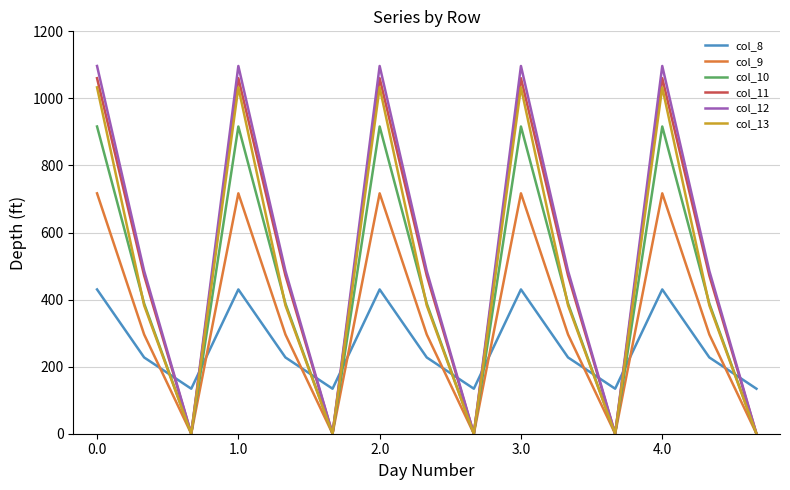

Which series has the largest total across all categories?

col_12